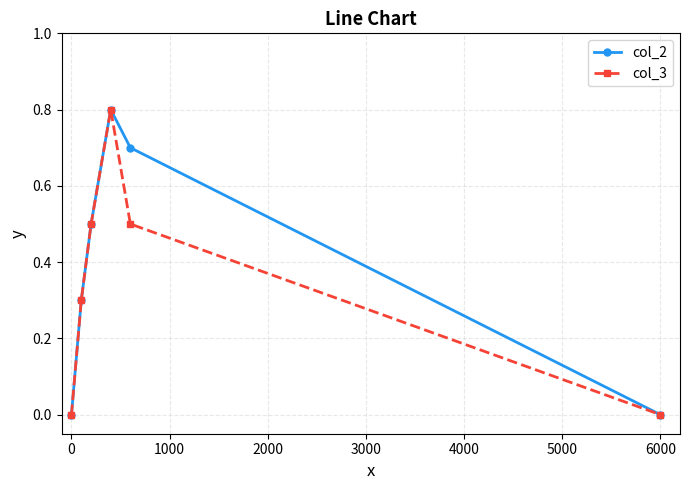

What is the value of the col_2 point at the 2nd from the left?

0.3